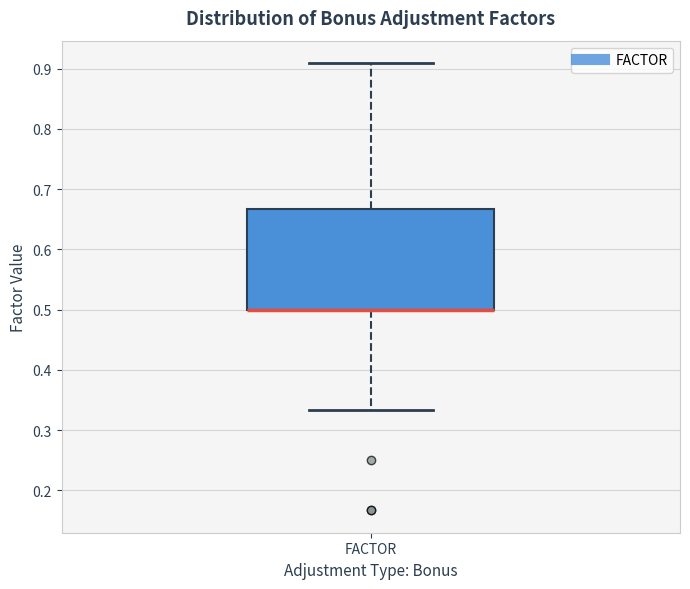

Read this box plot against the y-axis: the position of the median line, the range covered by the box, and the ends of both whiskers. The values are not printed on the chart, so give them approximately, as read against the axis.

median 0.50 (drawn on the box's lower edge), box 0.50 to 0.67, whiskers 0.33 to 0.91